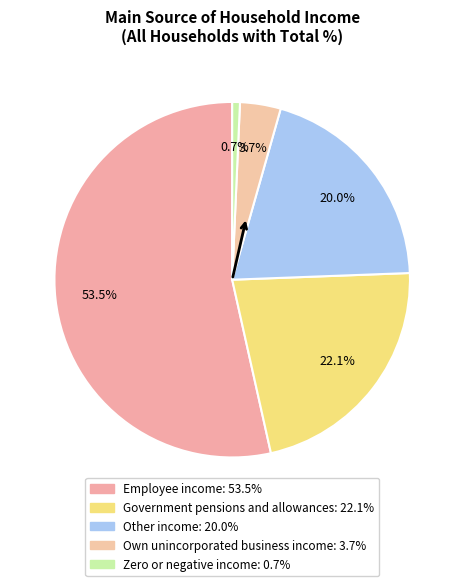

Which slice is the largest?

Employee income